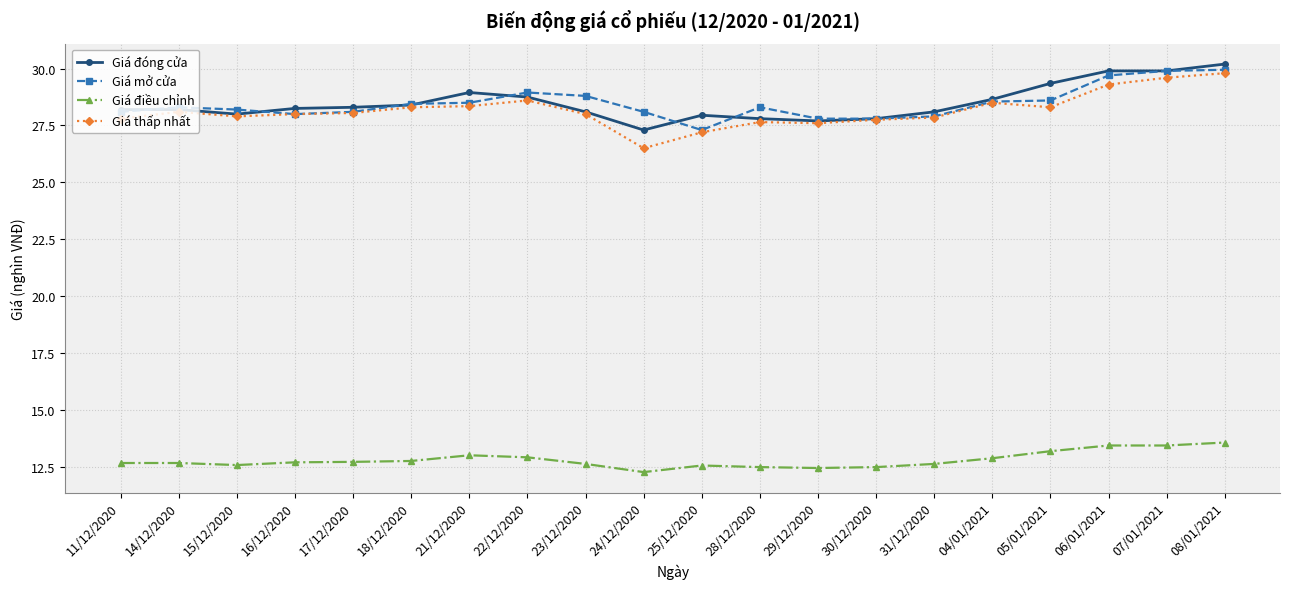

Is it true that Giá đóng cửa equals 28.2 at 11/12/2020?

True